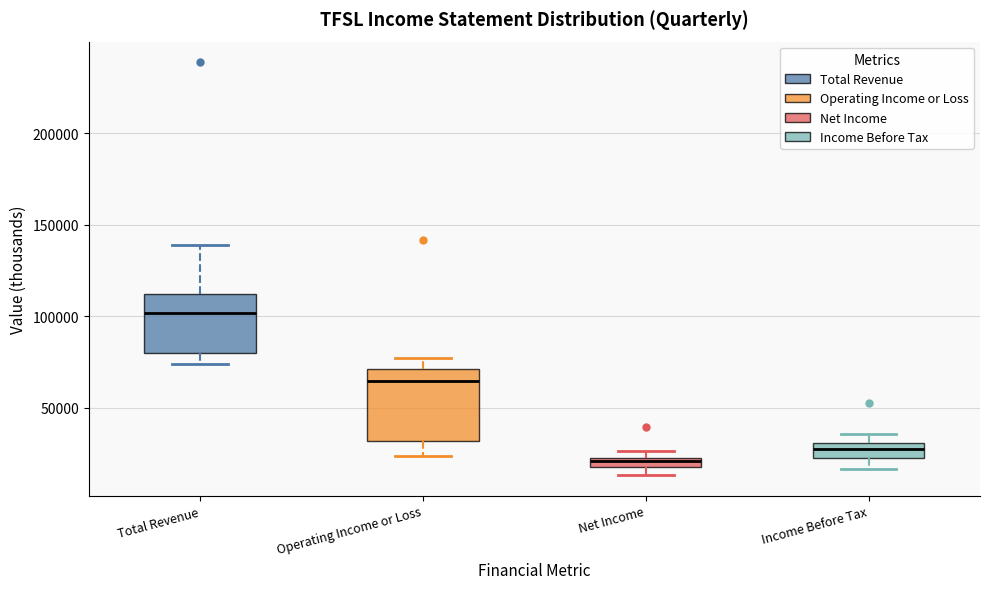

Where is the lower edge of the box for Total Revenue on the y-axis? The values are not printed on the chart, so give them approximately, as read against the axis.

80000